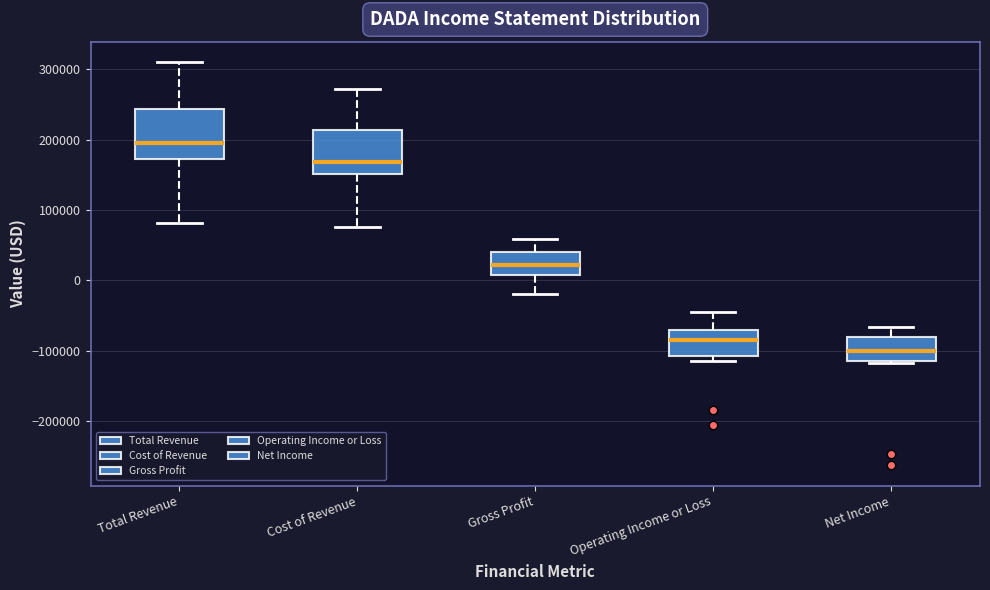

Reading left to right, read every box against the y-axis: the position of its median line, the range the box covers, and the ends of its whiskers. The values are not printed on the chart, so give them approximately, as read against the axis.

Total Revenue: median 200000, box 170000 to 240000, whiskers 80000 to 310000
Cost of Revenue: median 170000, box 150000 to 210000, whiskers 80000 to 270000
Gross Profit: median 20000, box 10000 to 40000, whiskers -20000 to 60000
Operating Income or Loss: median -80000, box -110000 to -70000, whiskers -110000 (just below the box's lower edge) to -50000
Net Income: median -100000, box -120000 to -80000, whiskers -120000 to -70000